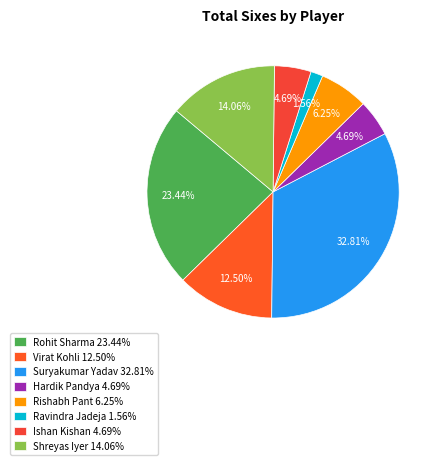

Count the number of slices in the pie.

8